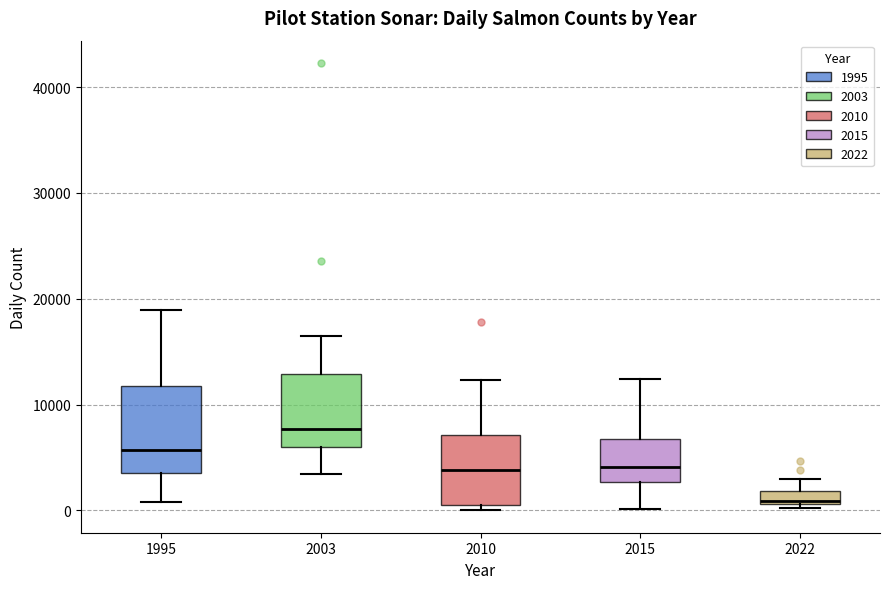

Which box has the lowest median line?

2022